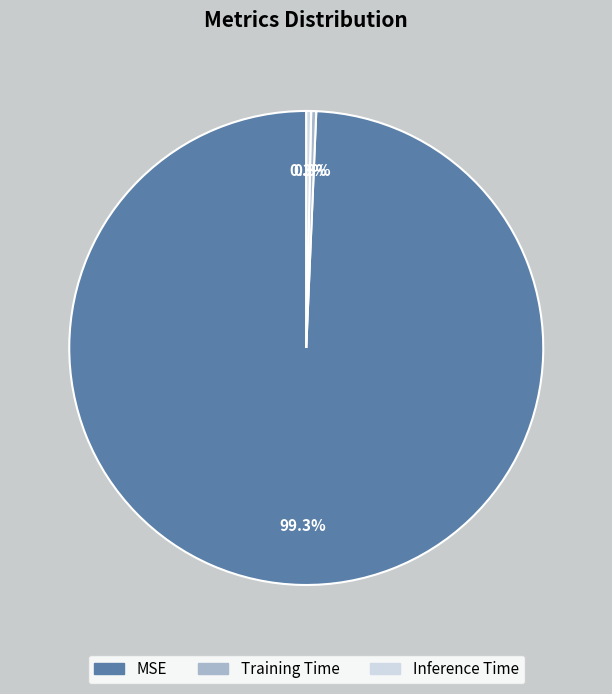

To the nearest percent, what is the difference between the largest and smallest slice percentages?

99%